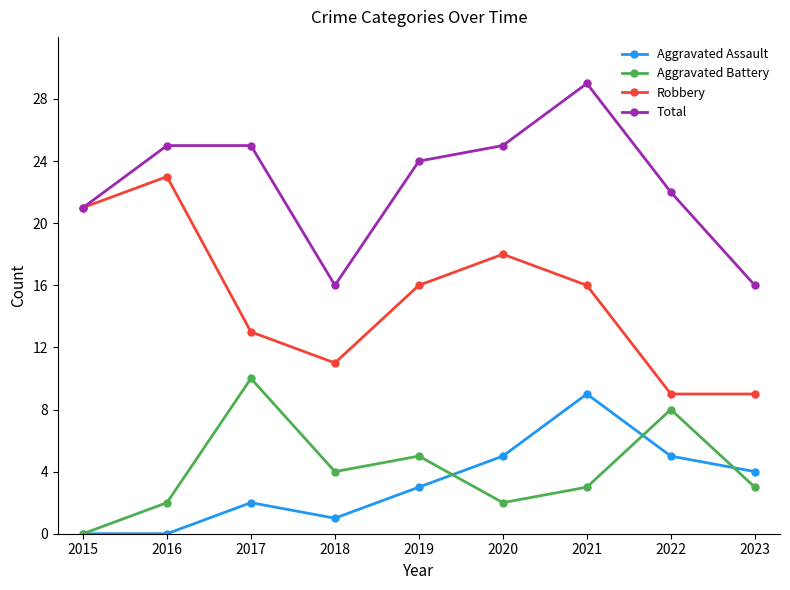

How many values in the Robbery series are below 16?

4